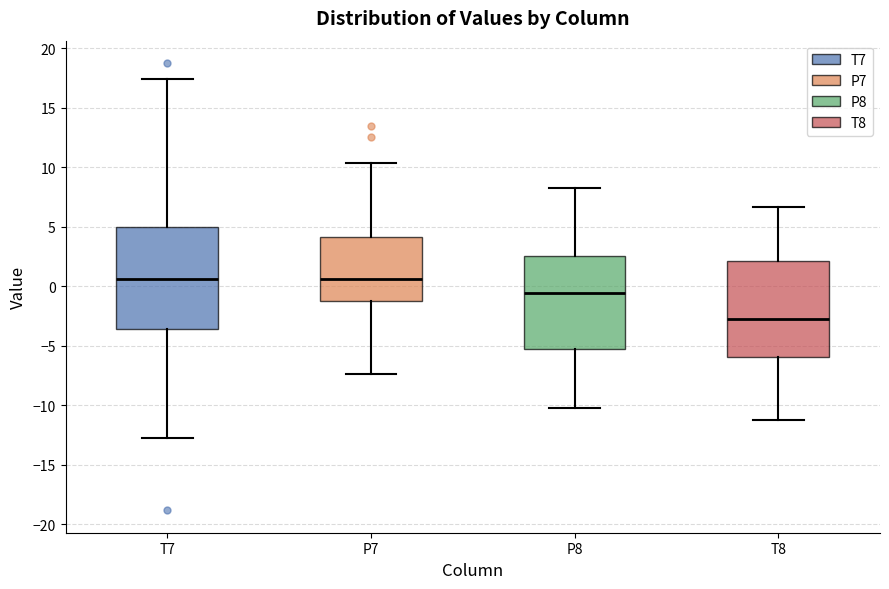

Comparing the boxes themselves (not the whiskers), which one is the tallest?

T7